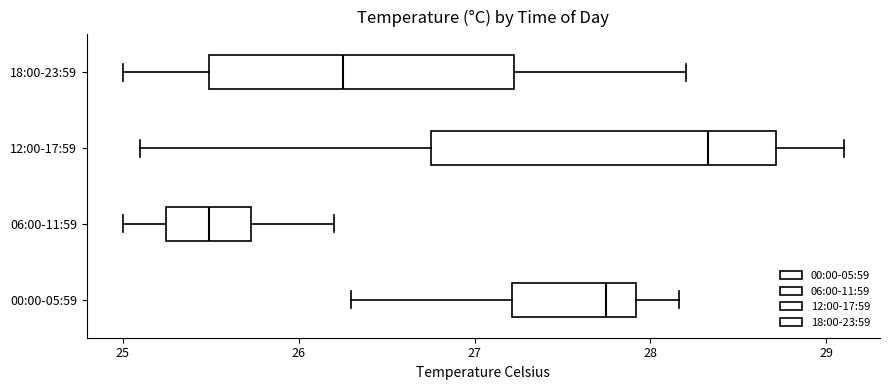

Which box has the furthest to the left median line?

06:00-11:59